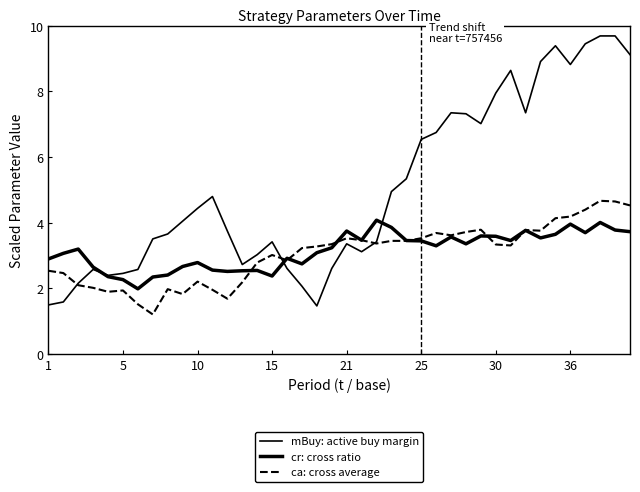

True or false: mBuy: active buy margin and ca: cross average cross at least once.

True